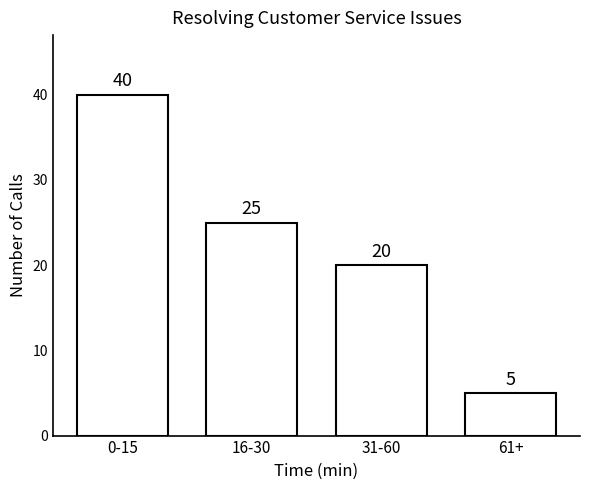

Reading right to left, transcribe all the data shown in this chart.

61+=5	31-60=20	16-30=25	0-15=40